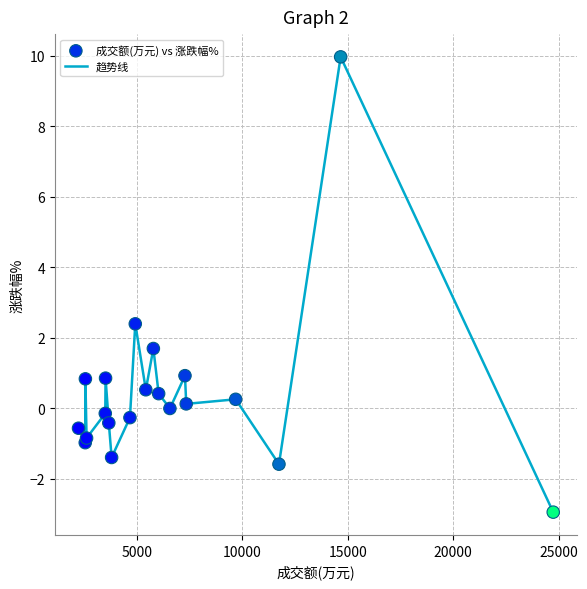

What is the minimum value shown in the chart?

-2.9